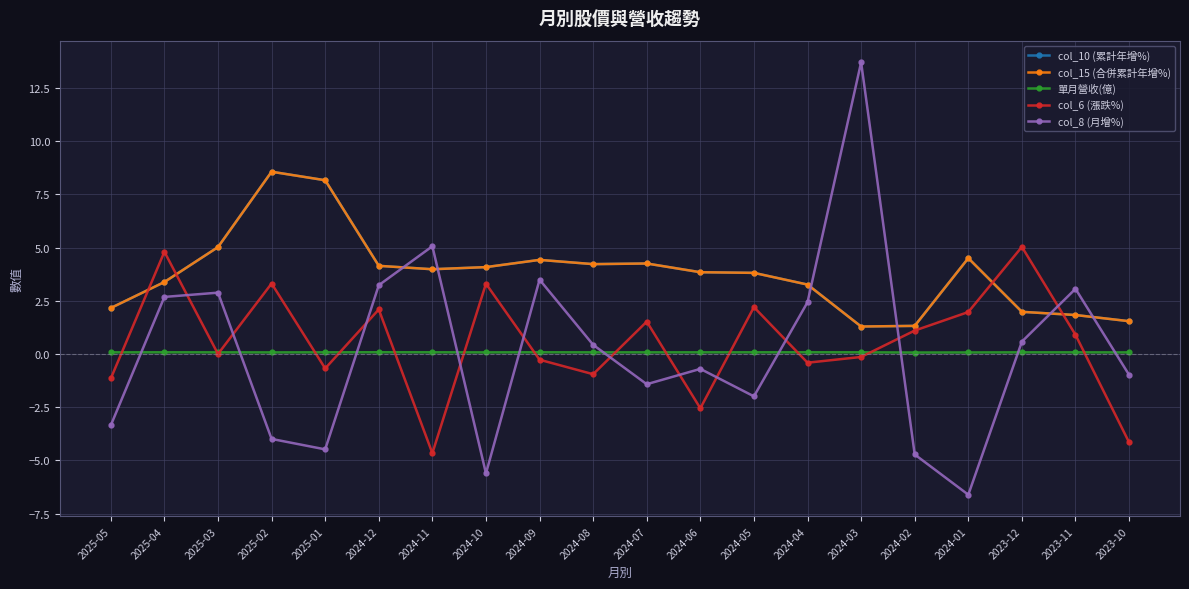

What is the label of the 2nd point from the right?

2023-11